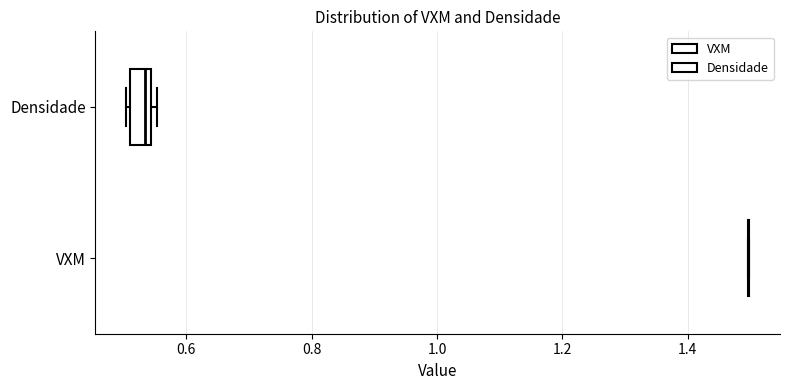

Reading bottom to top, read every box against the x-axis: the position of its median line, the range the box covers, and the ends of its whiskers. The values are not printed on the chart, so give them approximately, as read against the axis.

VXM: box collapsed to a line at 1.50, whiskers 1.50 to 1.50
Densidade: median 0.54 (just left of the box's right edge), box 0.50 to 0.54, whiskers 0.50 to 0.56